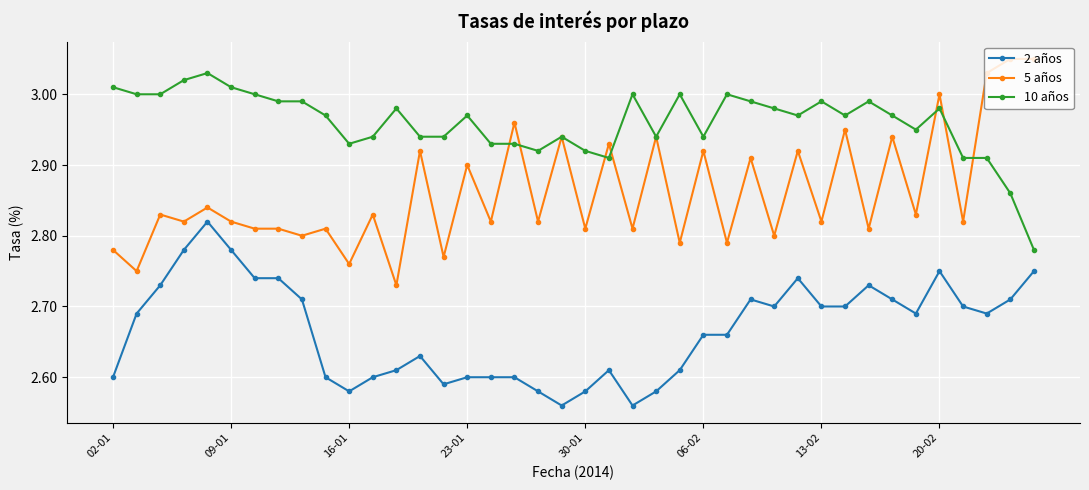

How many lines are shown in the chart?

3